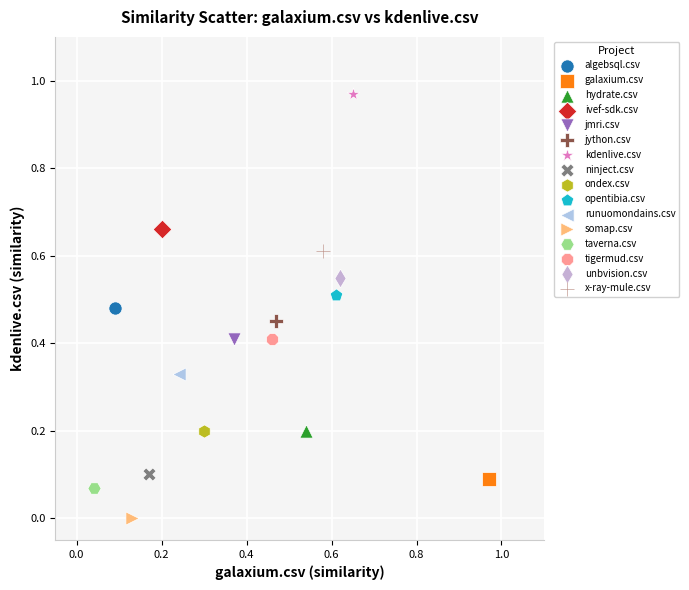

Which series contains the highest Y value?

kdenlive.csv